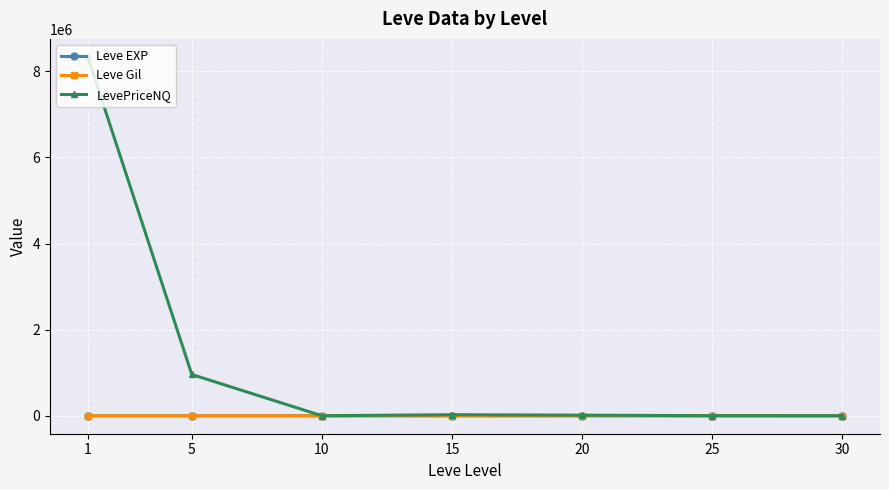

What is the value of the Leve Gil point at the 5th from the left?

628.3